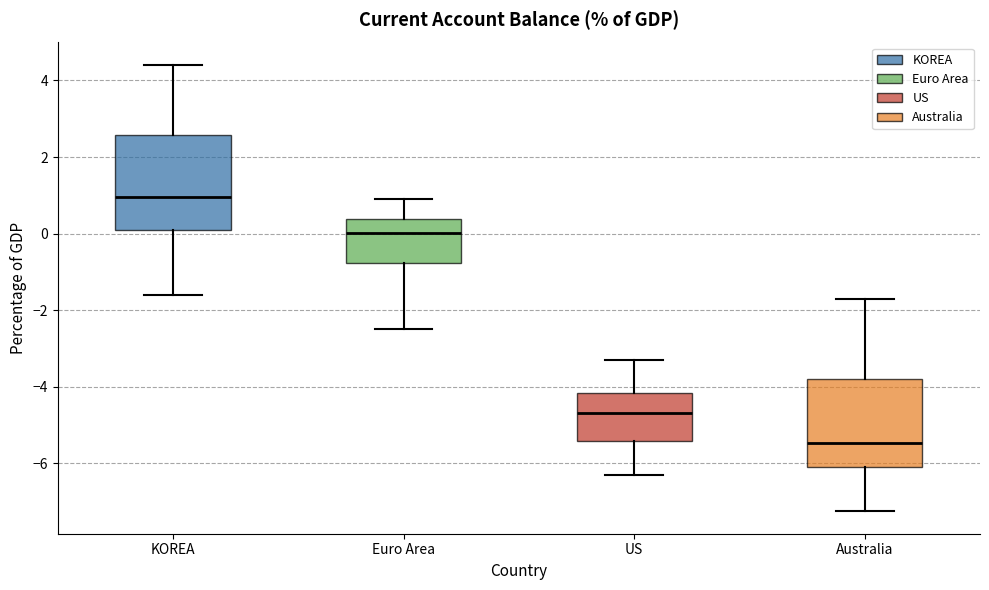

Which box has the lowest median line?

Australia